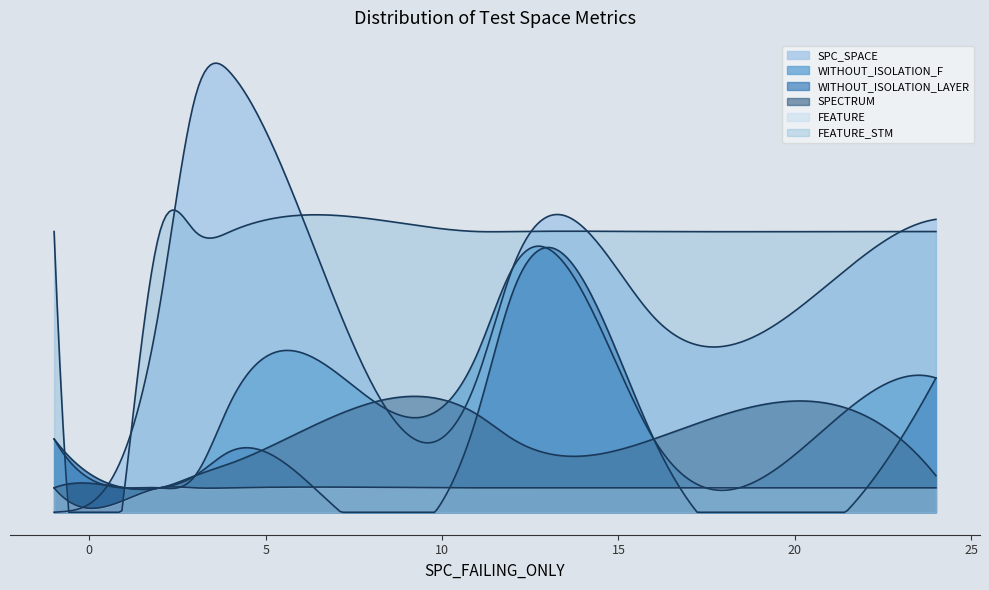

True or false: FEATURE_STM has more than 0 points higher than both neighbors.

False